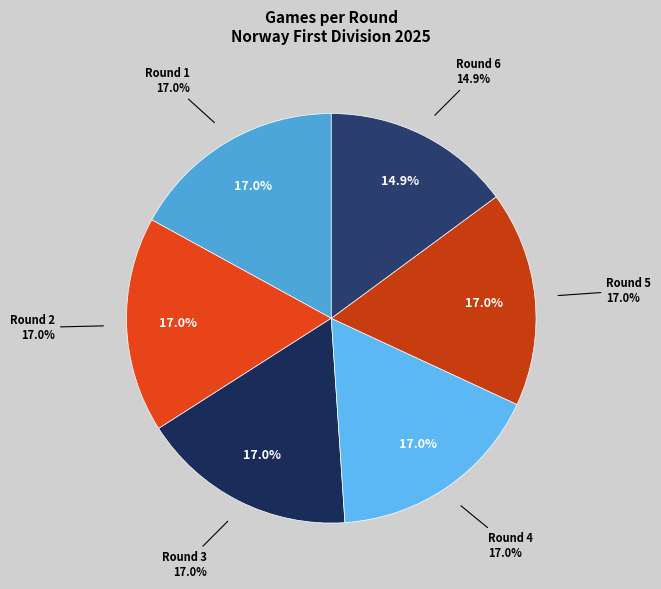

Is the sum of 3 and 1 greater than half?

No